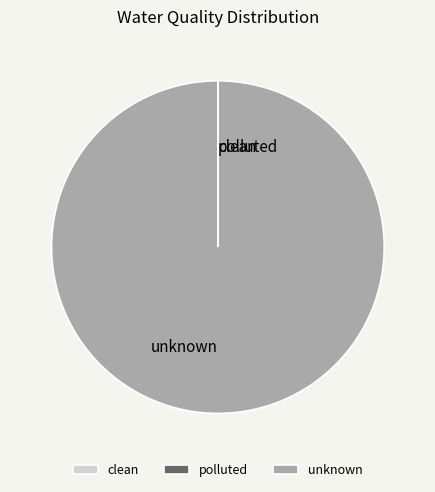

True or false: unknown accounts for 100% of the total.

True